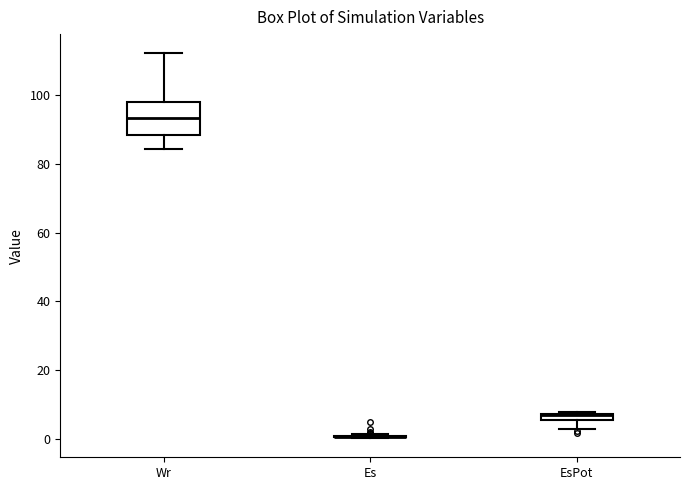

Comparing the boxes themselves (not the whiskers), which one is the tallest?

Wr